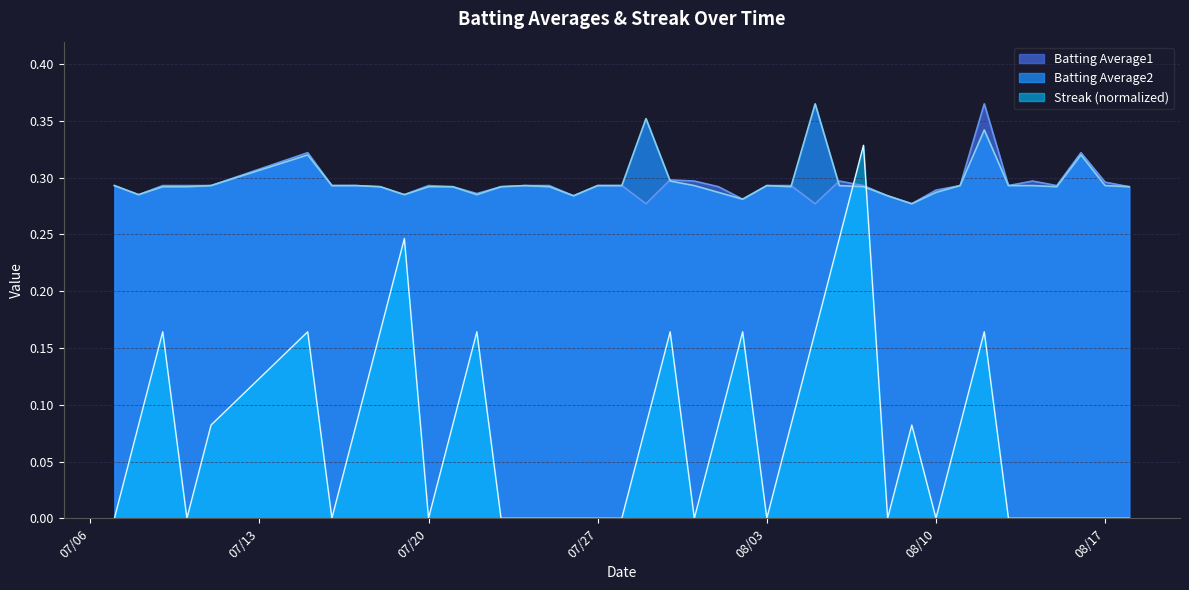

Which series has the widest spread of values?

Streak (normalized)